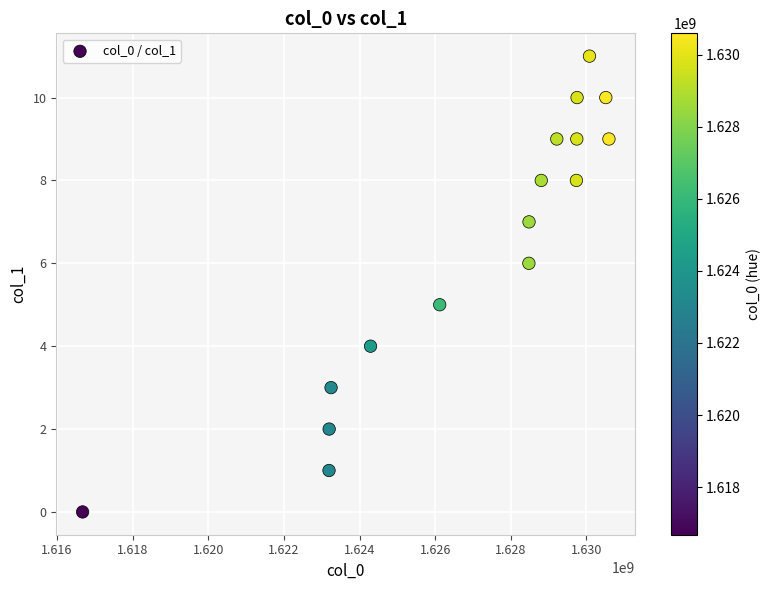

What is the range of Y values (max minus min)?

11